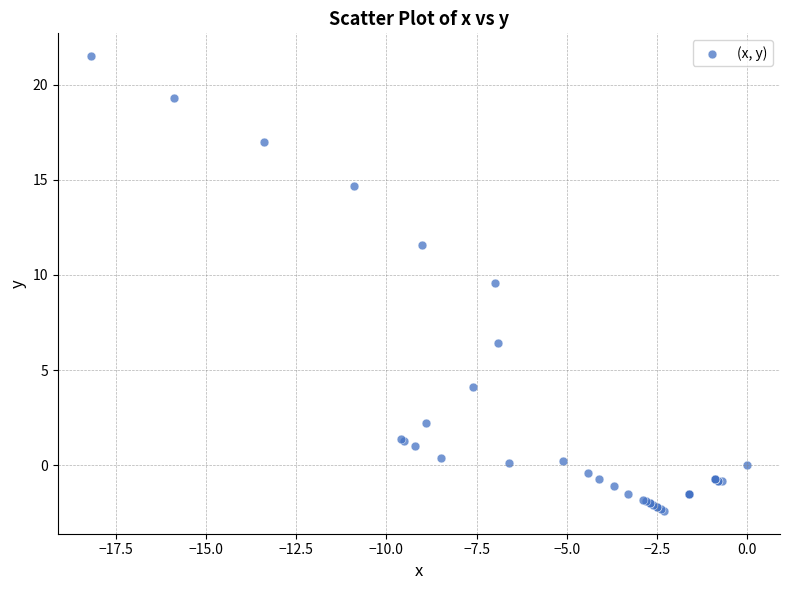

What Y value in the scatter plot is closest to 9?

9.6